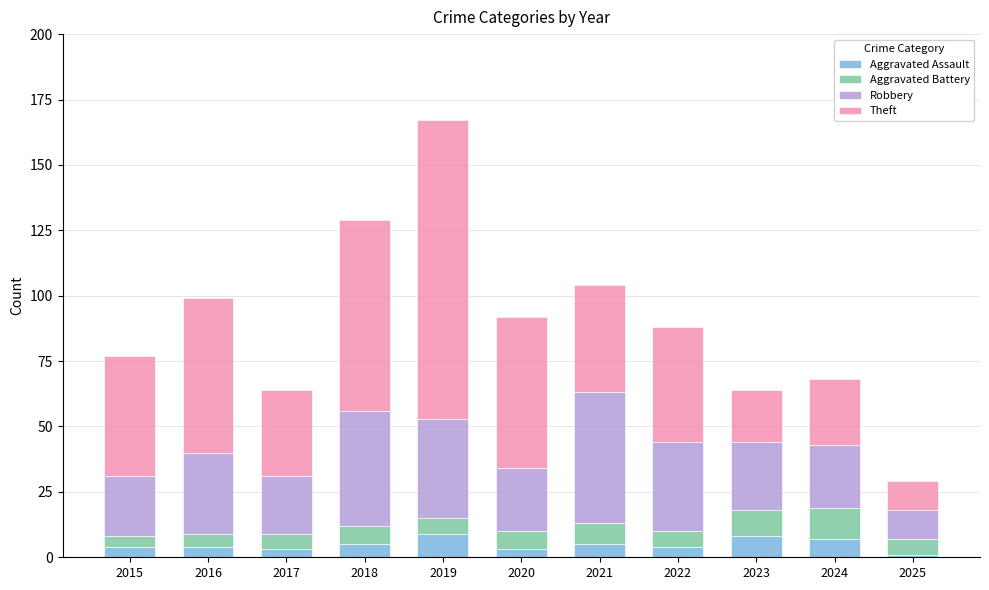

Is it true that Aggravated Assault equals 1 at 2025?

True